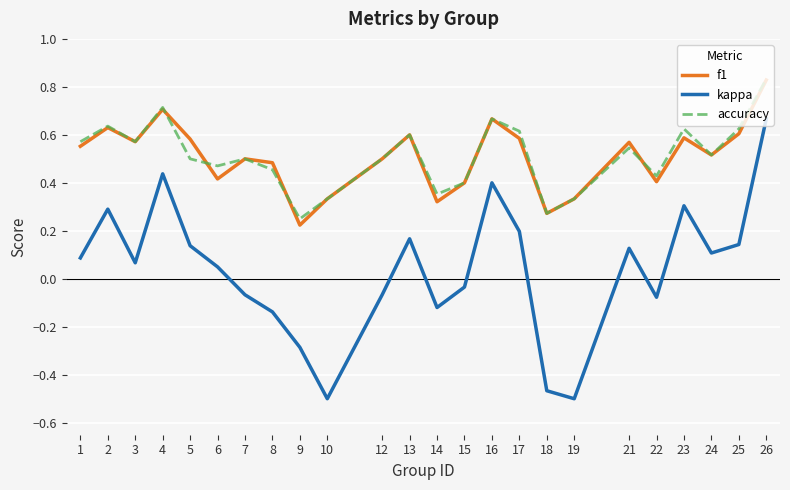

The kappa series shows 0.1 at 23. True or false?

False